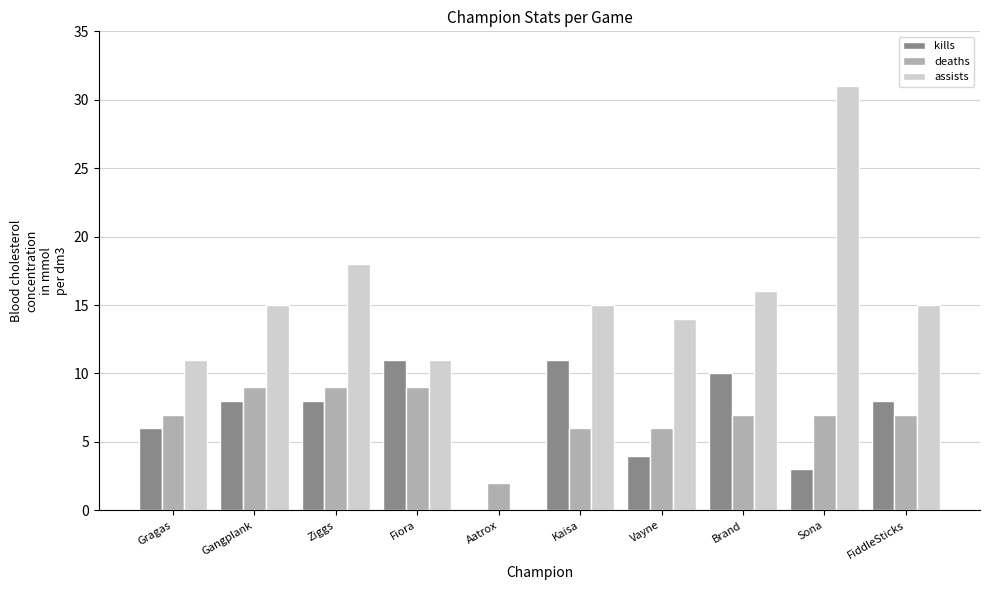

What are all the series names shown in the legend?

kills, deaths, assists